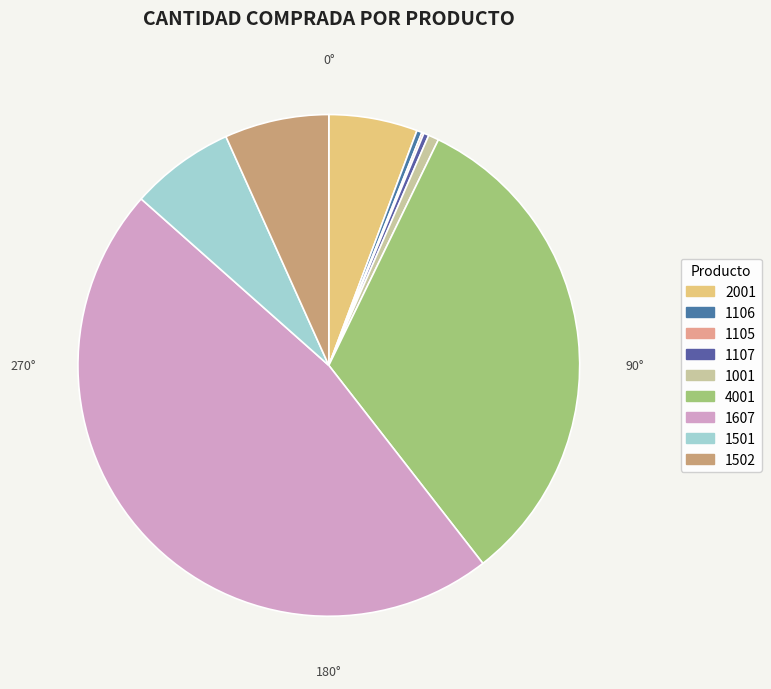

To the nearest percent, what is the combined percentage of 1106 and 1001?

1%